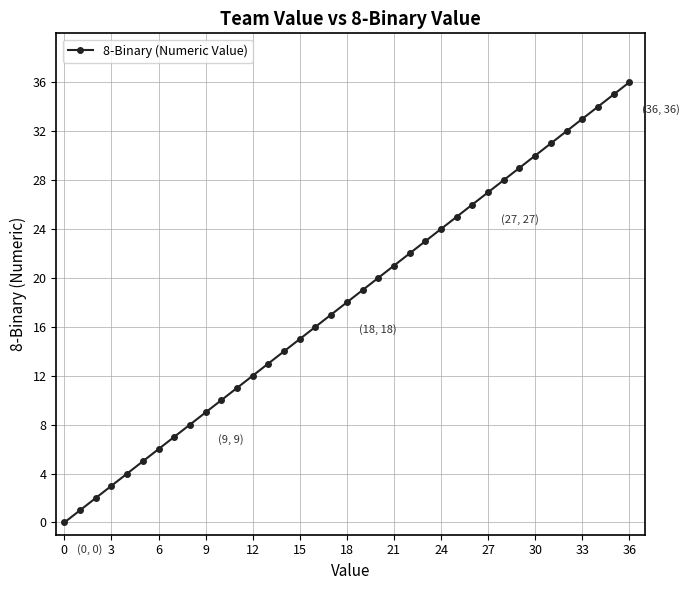

What is the average value?

18